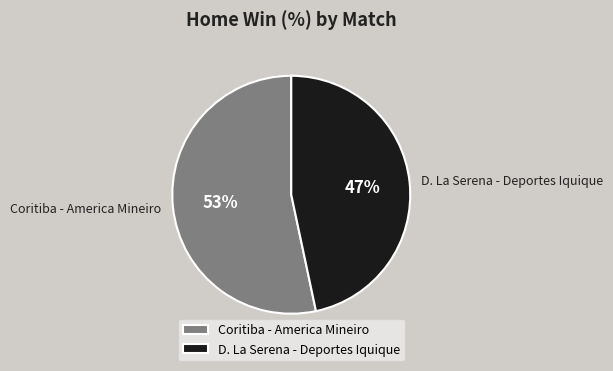

To the nearest percent, what is the average slice percentage?

50%